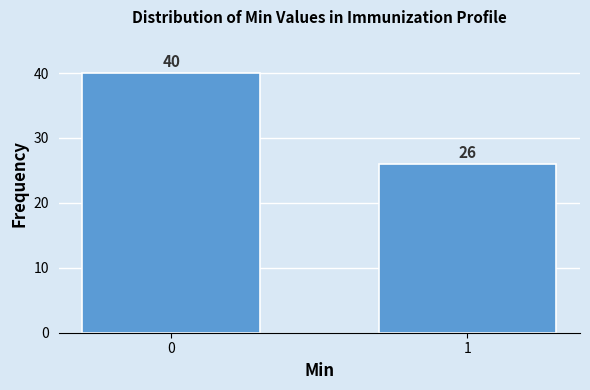

Reading left to right, what are all the values shown in this chart?

40	26